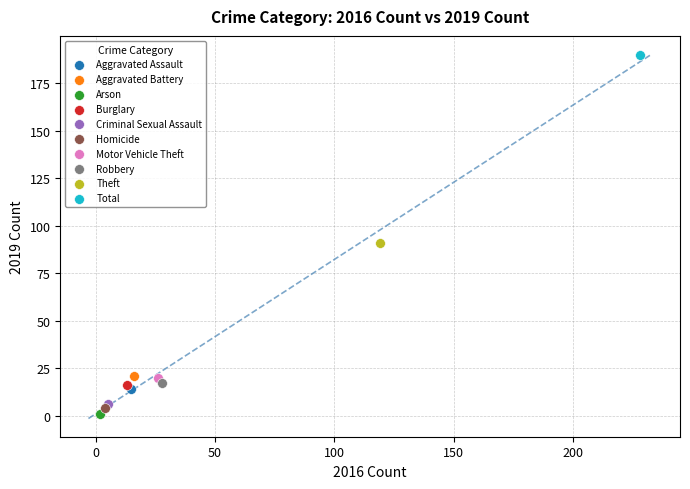

What are all the series names shown in the legend?

Aggravated Assault, Aggravated Battery, Arson, Burglary, Criminal Sexual Assault, Homicide, Motor Vehicle Theft, Robbery, Theft, Total